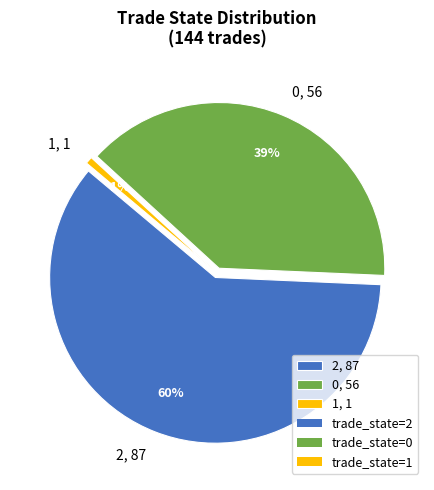

Does 2 account for over 50% of the chart?

Yes